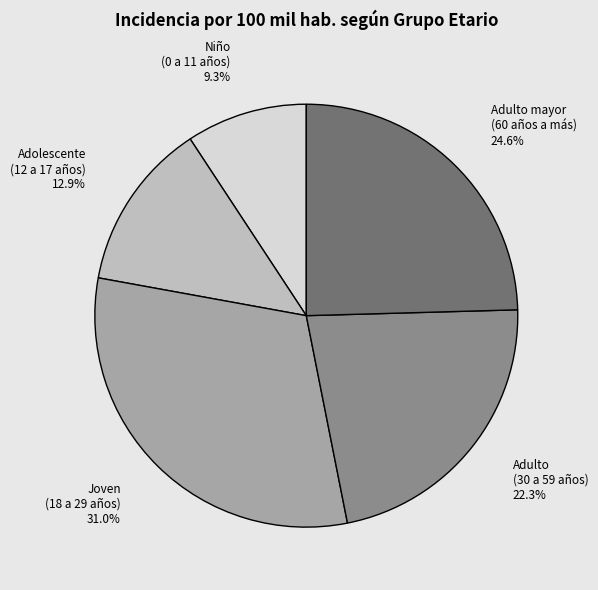

Does any single category account for the majority?

No